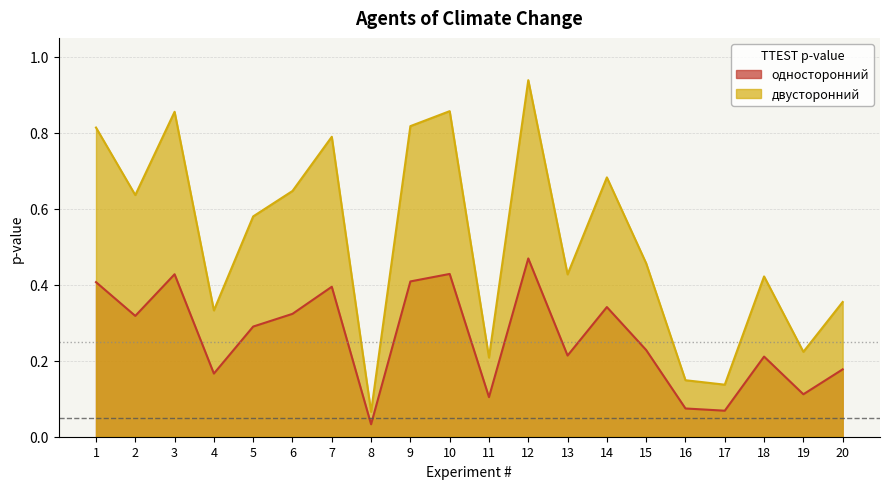

The двусторонний series shows 0.1 at 8. True or false?

True